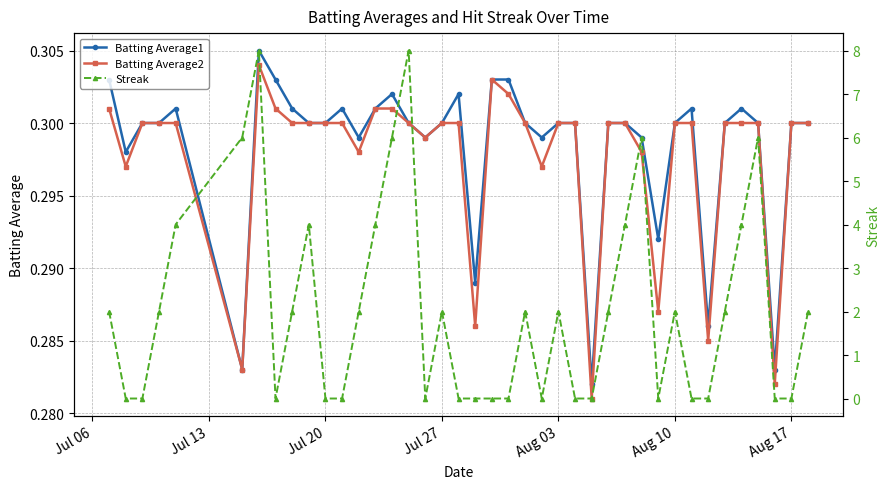

How many distinct data groups are displayed?

3